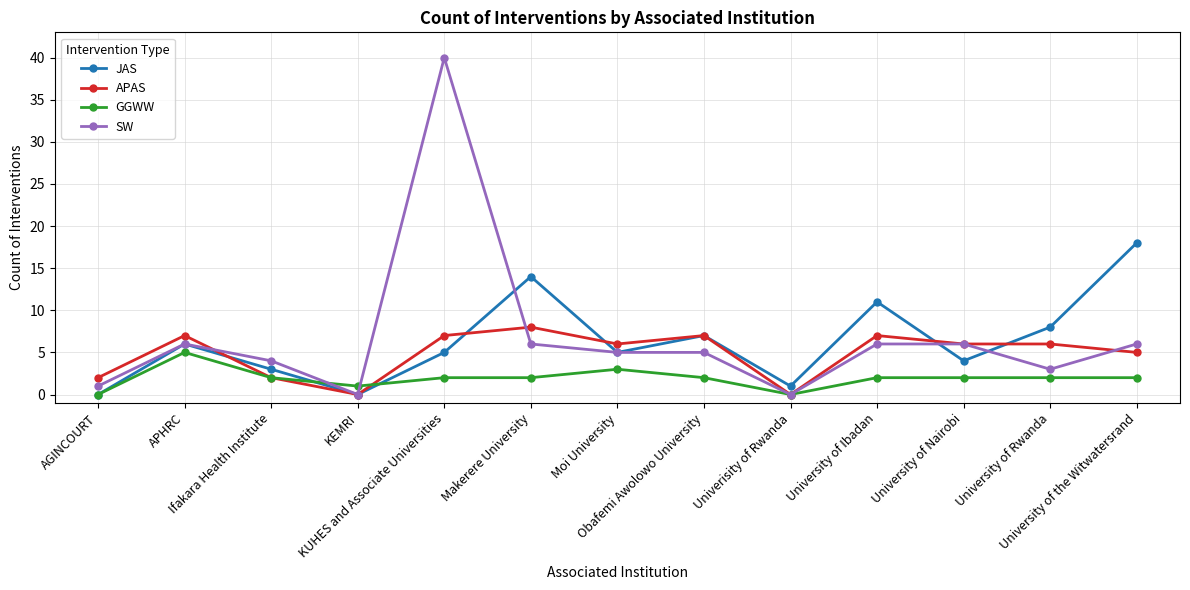

What is the total value across all series at Makerere University?

30